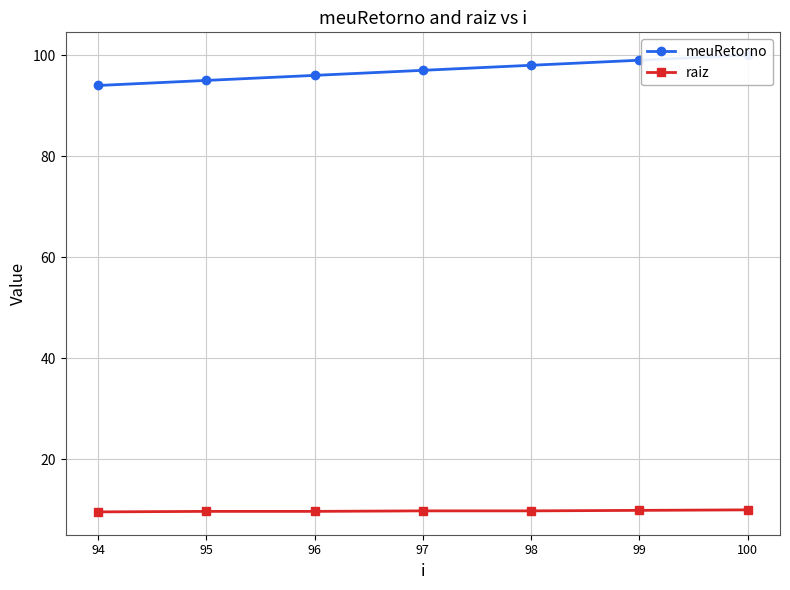

True or false: meuRetorno and raiz cross at least once.

False